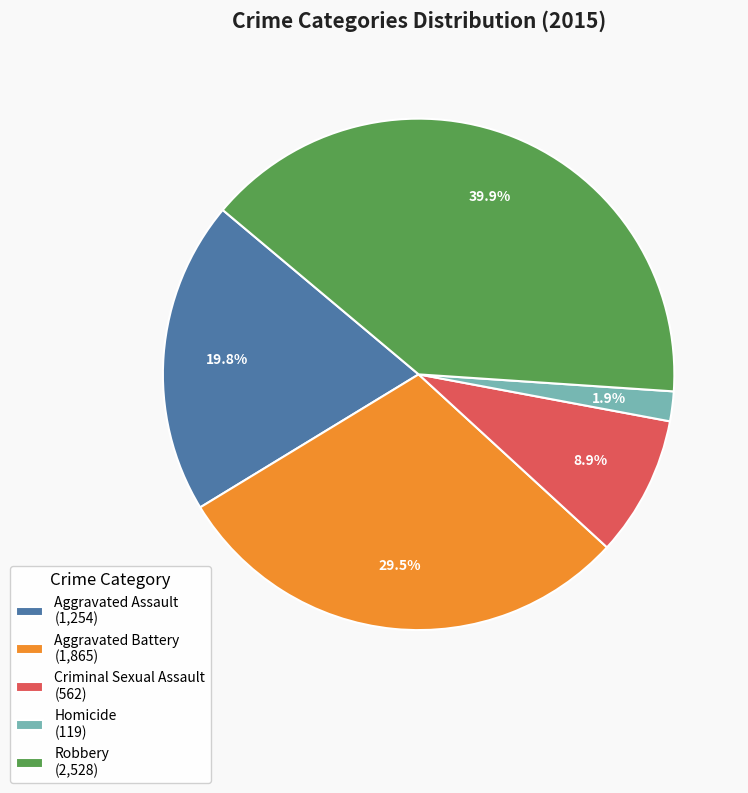

What portion of the pie excludes Criminal Sexual Assault?

91.1%